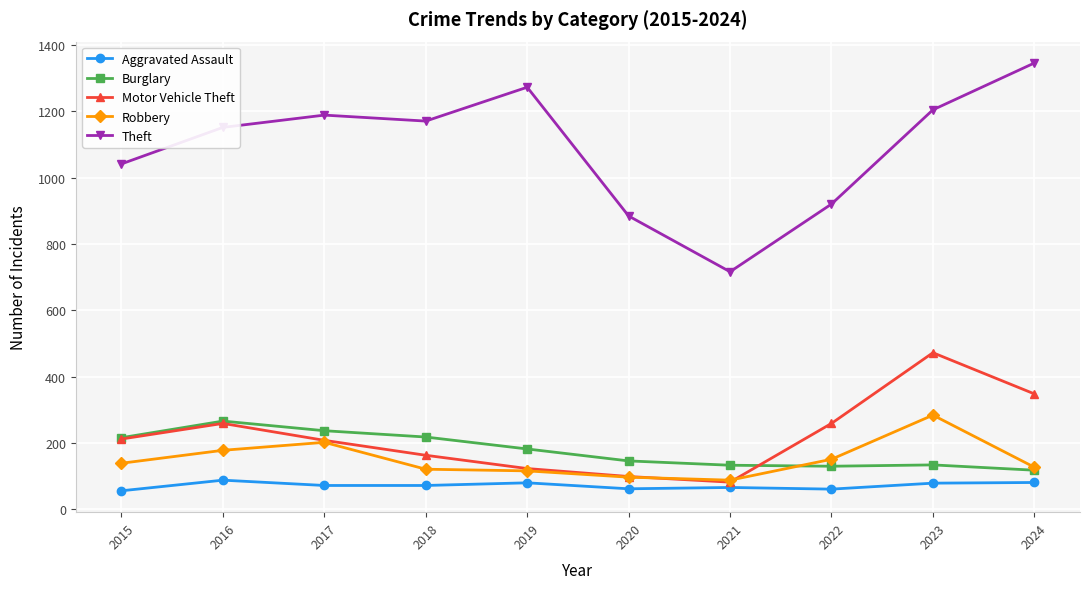

What is the difference between the Aggravated Assault values at 2018 and 2022?

11